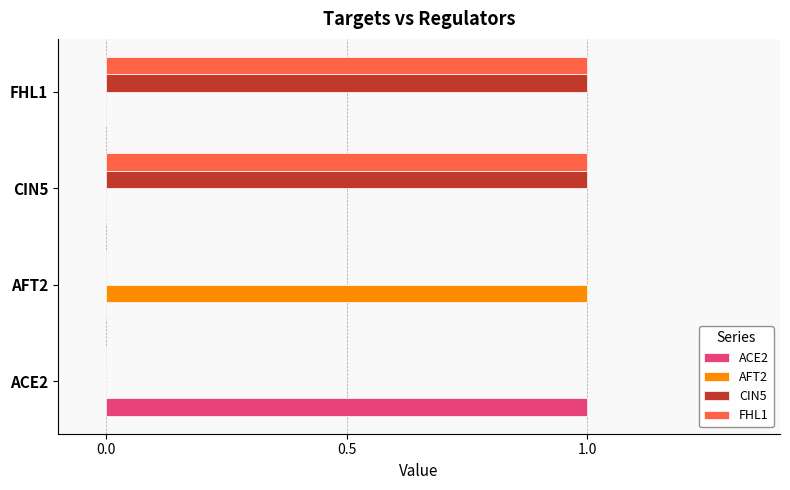

Which category has the highest value in the AFT2 series?

AFT2